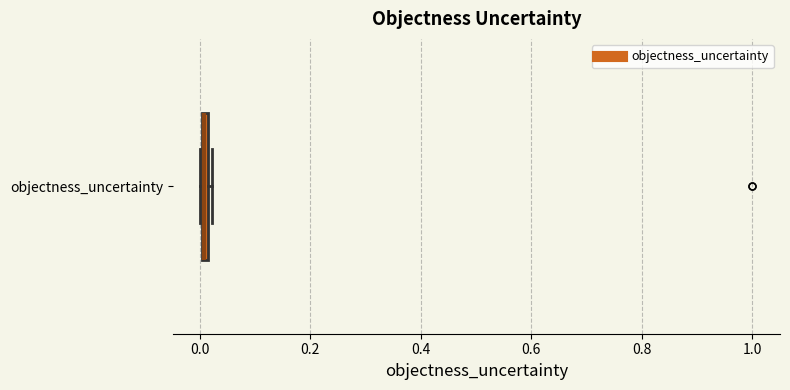

Where is the left edge of the box for objectness_uncertainty on the x-axis? The values are not printed on the chart, so give them approximately, as read against the axis.

0.00